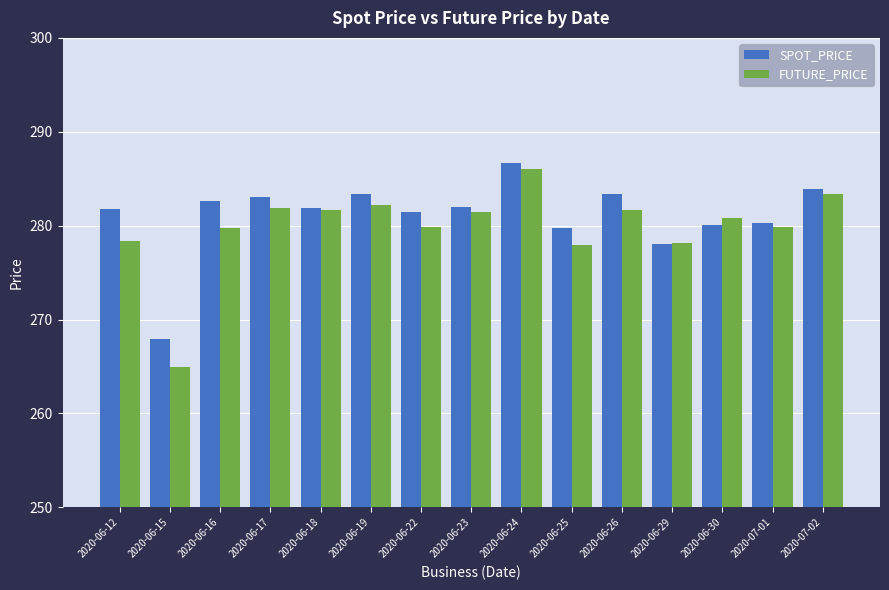

What is the highest value of the SPOT_PRICE series?

286.7